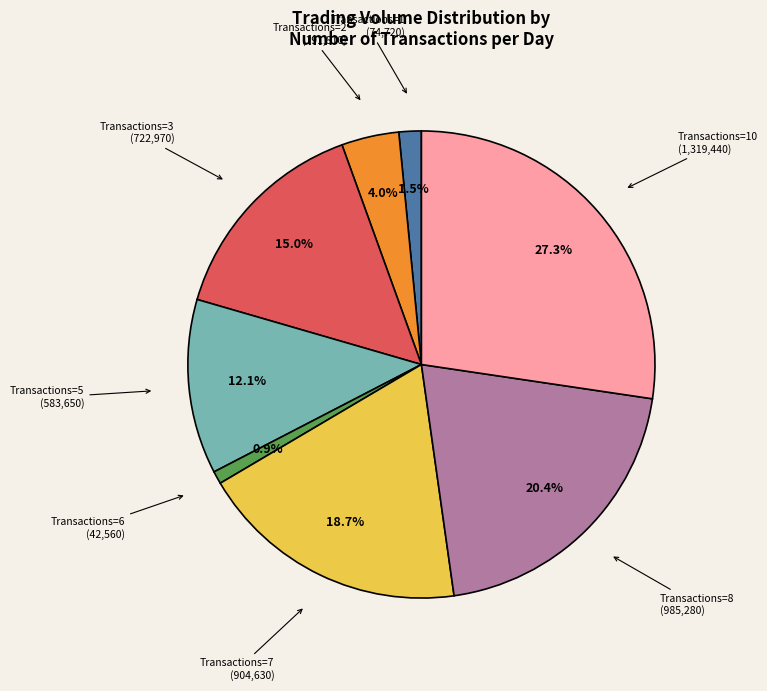

How many slices are in this pie chart?

8